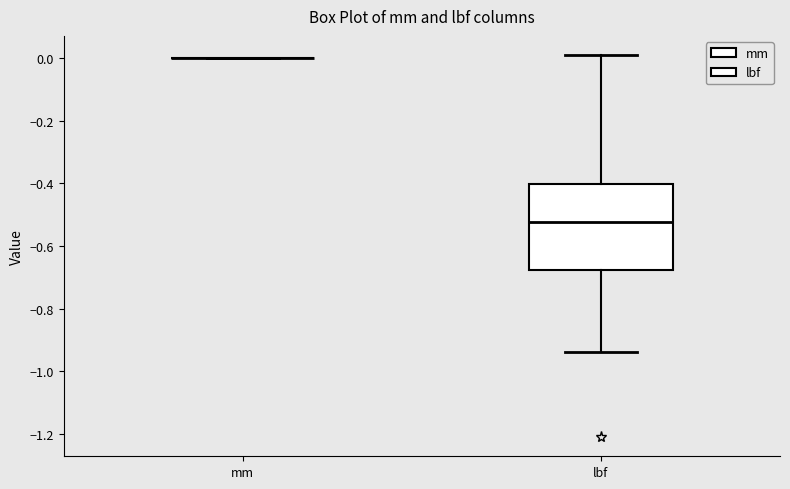

Reading left to right, transcribe this box plot: for each box, give where its median line is, the range the box spans, and where its two whiskers end, as read against the y-axis. The values are not printed on the chart, so give them approximately, as read against the axis.

mm: box collapsed to a line at 0.00, whiskers 0.00 to 0.00
lbf: median -0.52, box -0.68 to -0.40, whiskers -0.94 to 0.00